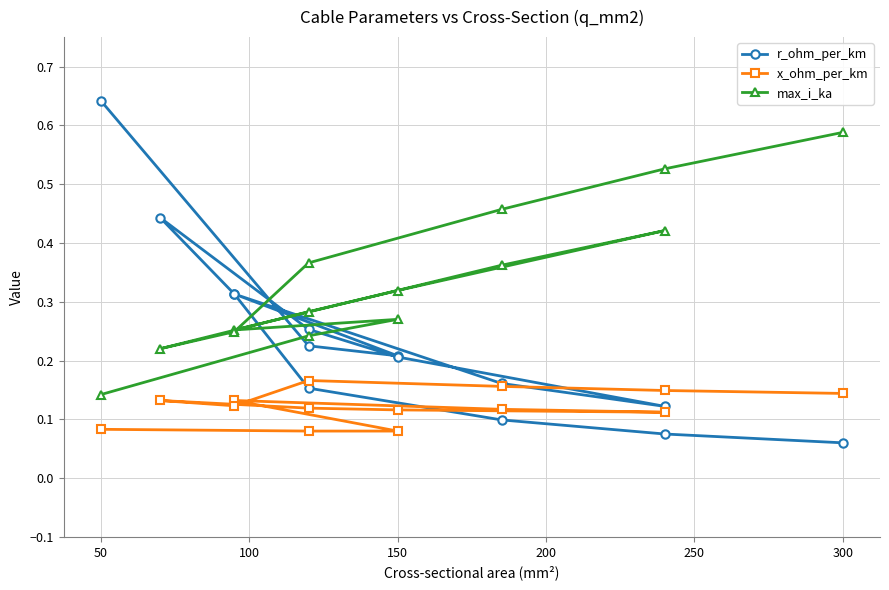

Reading left to right, transcribe all the data shown in this chart.

r_ohm_per_km: 0.6	0.2	0.2	0.3	0.2	0.1	0.2	0.3	0.4	0.3	0.2	0.1	0.1	0.1
x_ohm_per_km: 0.1	0.1	0.1	0.1	0.1	0.1	0.1	0.1	0.1	0.1	0.2	0.2	0.1	0.1
max_i_ka: 0.1	0.2	0.3	0.3	0.4	0.4	0.3	0.3	0.2	0.2	0.4	0.5	0.5	0.6